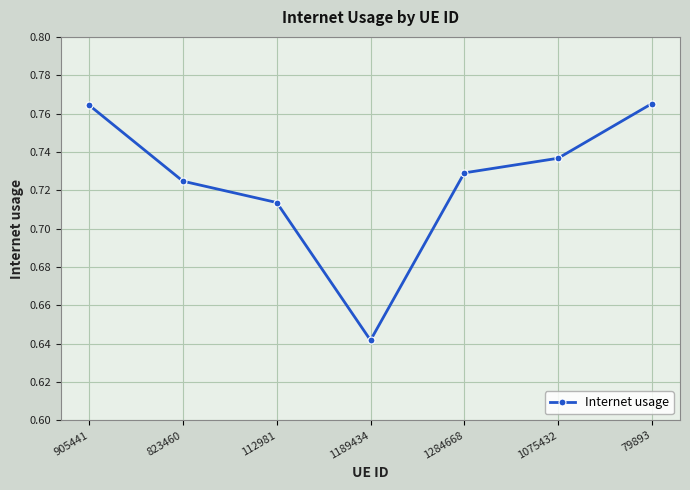

What is the difference between the second highest and second lowest values?

0.1